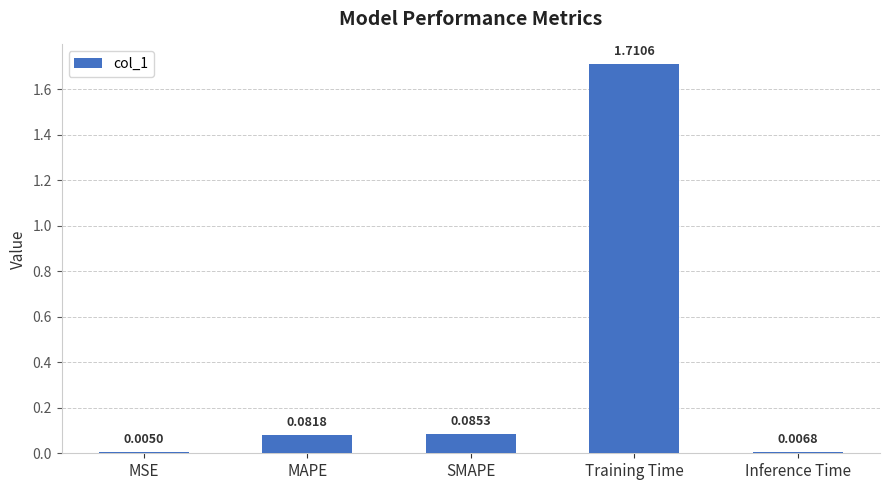

What is the sum of all values?

1.9